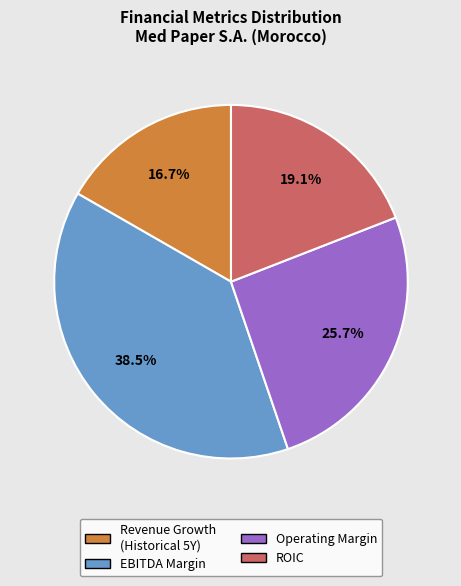

How many slices are in this pie chart?

4